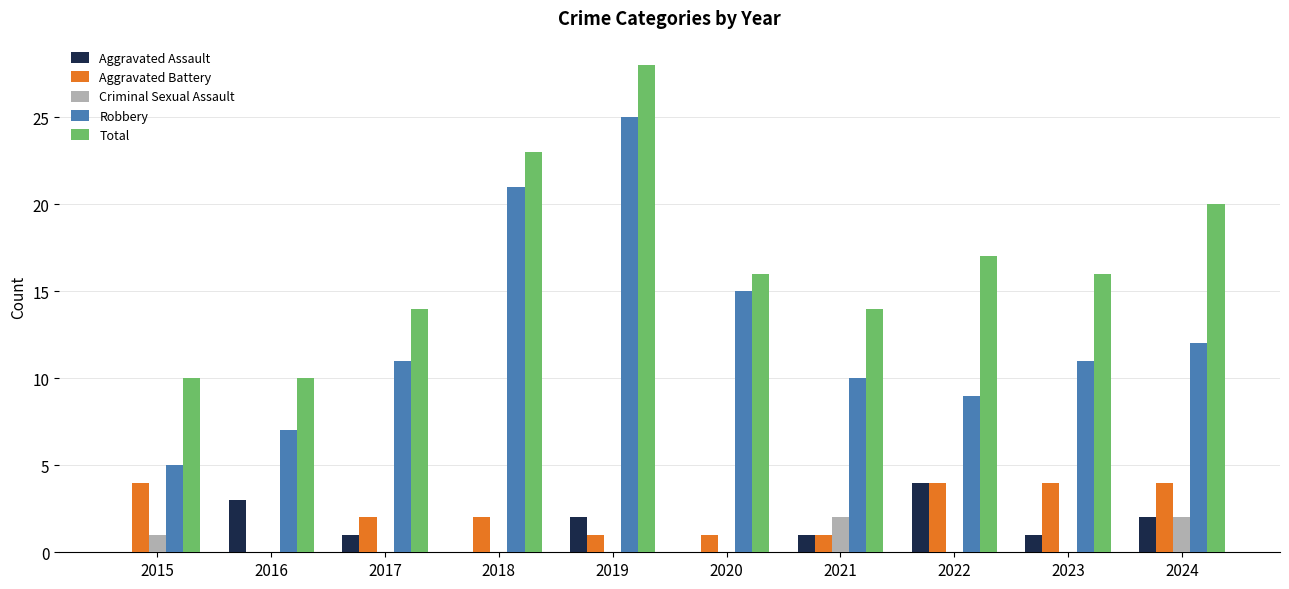

How many distinct data groups are displayed?

5